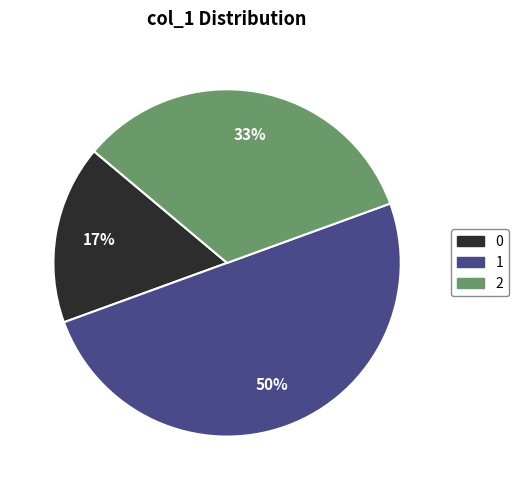

To the nearest percent, what is the average slice percentage?

33%